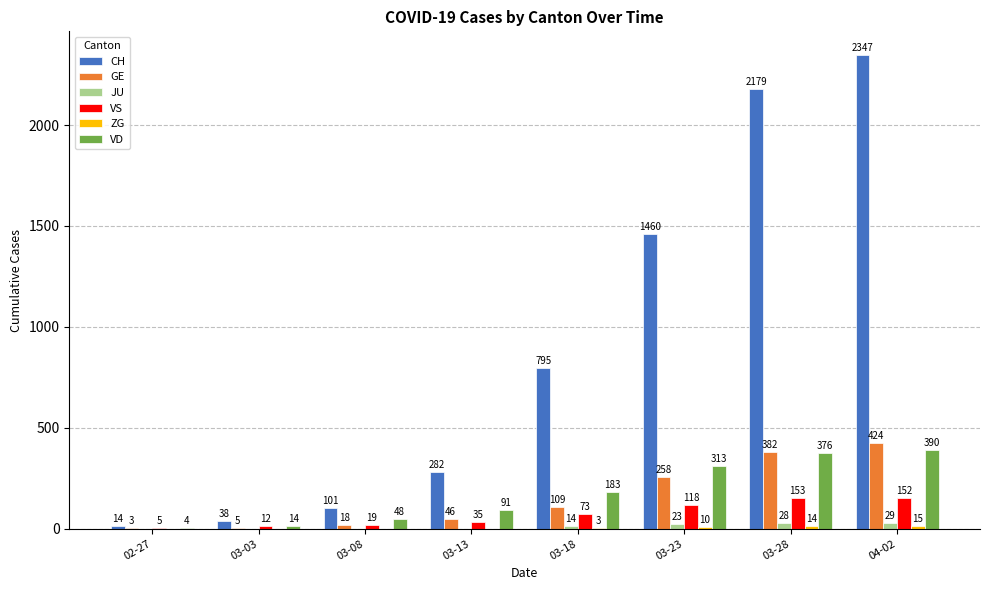

At which category is the sum across all series the highest?

04-02